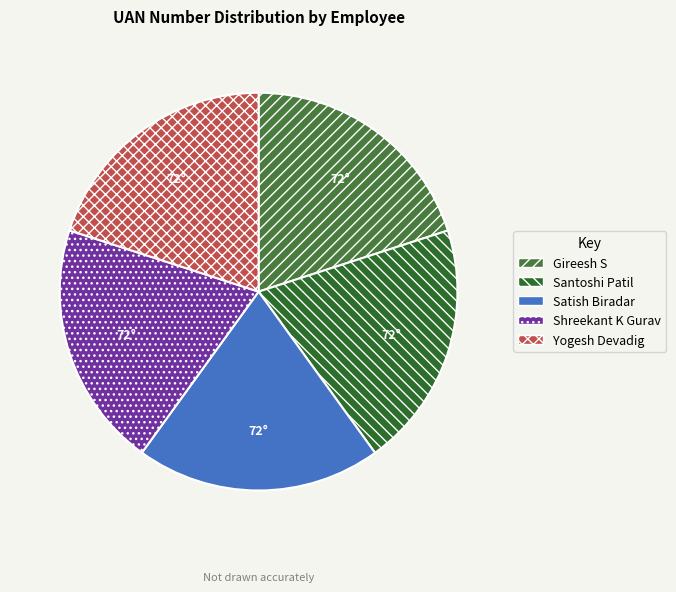

What percentage is the Yogesh Devadig slice, to the nearest percent?

20%